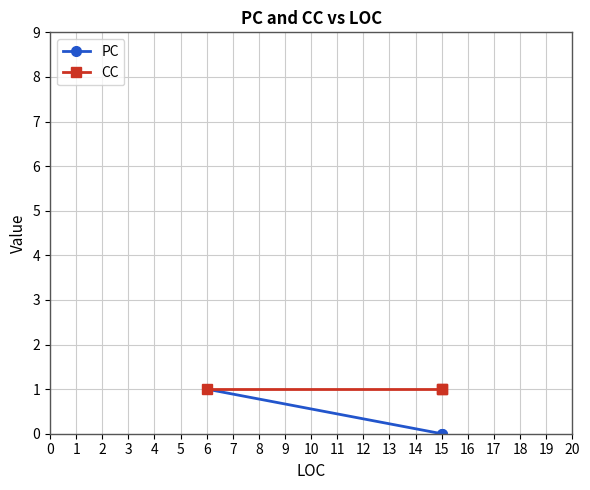

What is the difference between the maximum and second lowest values in the PC series?

1